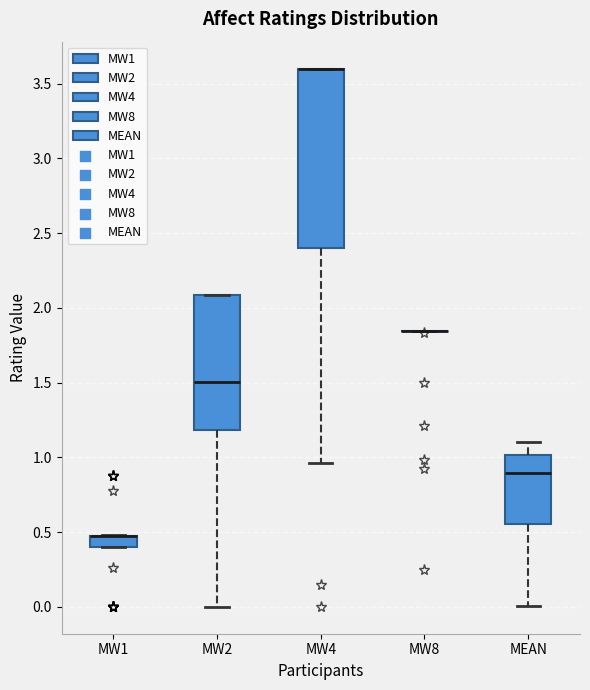

Where is the lower edge of the box for MW4 on the y-axis? The values are not printed on the chart, so give them approximately, as read against the axis.

2.40